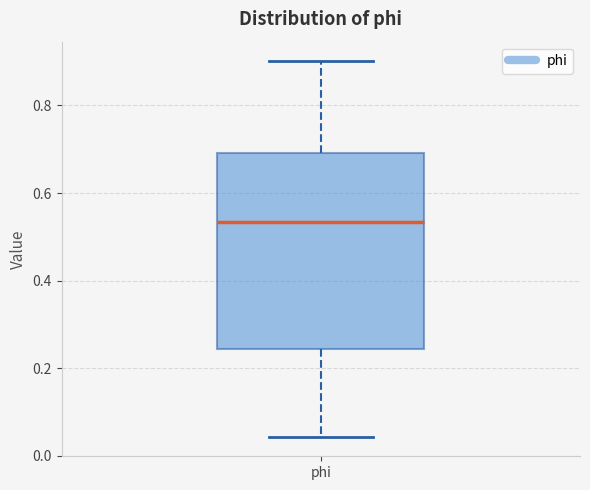

Read this box plot against the y-axis: the position of the median line, the range covered by the box, and the ends of both whiskers. The values are not printed on the chart, so give them approximately, as read against the axis.

median 0.54, box 0.24 to 0.70, whiskers 0.04 to 0.90